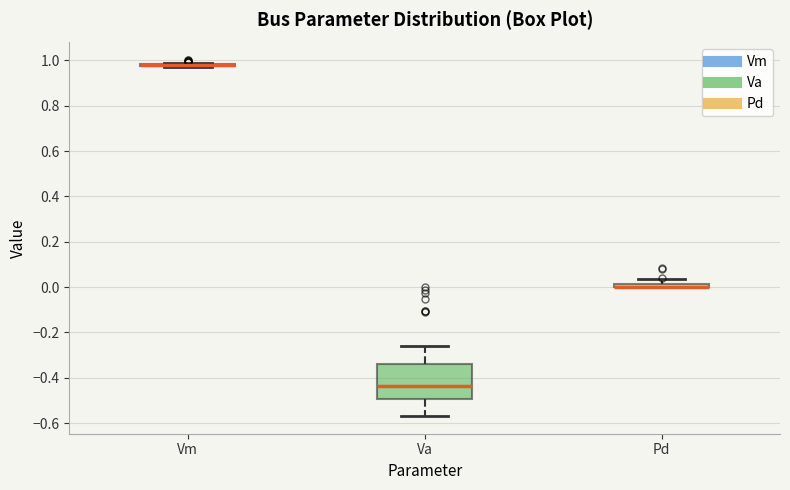

Which box is the tallest, from its lower edge to its upper edge?

Va